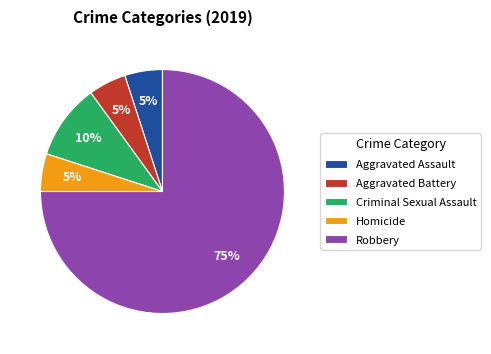

Which slice is the largest?

Robbery